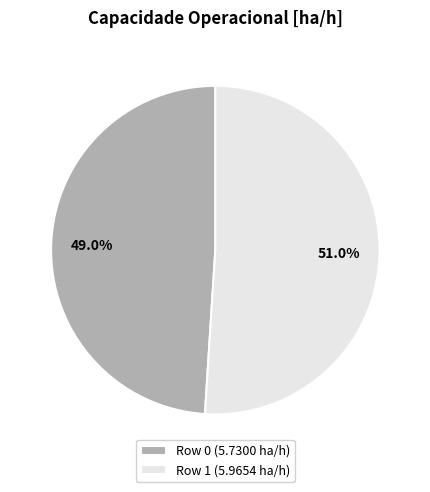

Is it true that Row 1 is 64% of the pie?

False